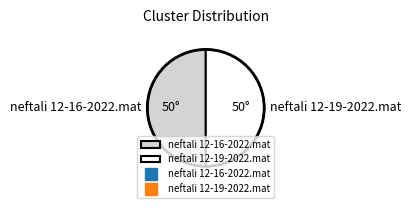

The neftali 12-16-2022.mat slice represents 41% of the pie. True or false?

False